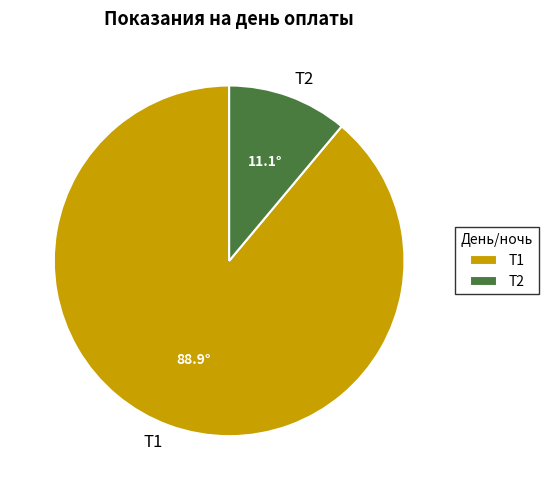

Count the number of slices in the pie.

2